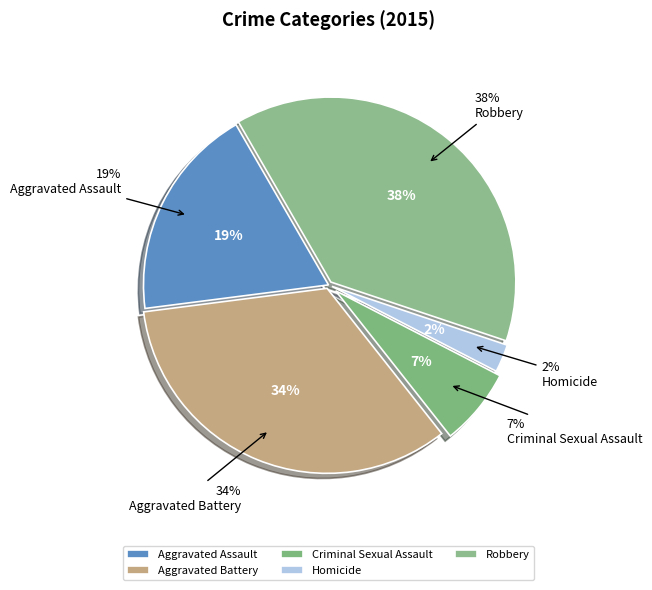

Which category has the smallest portion of the pie?

Homicide